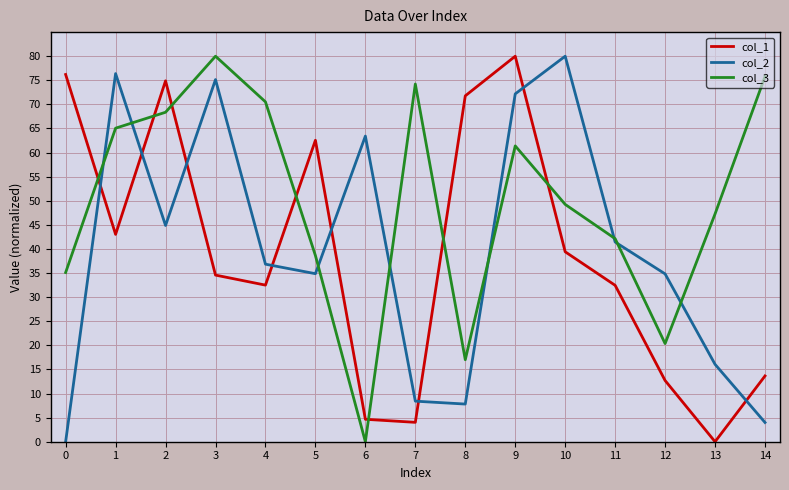

How many intersections are there between col_1 and col_2?

8